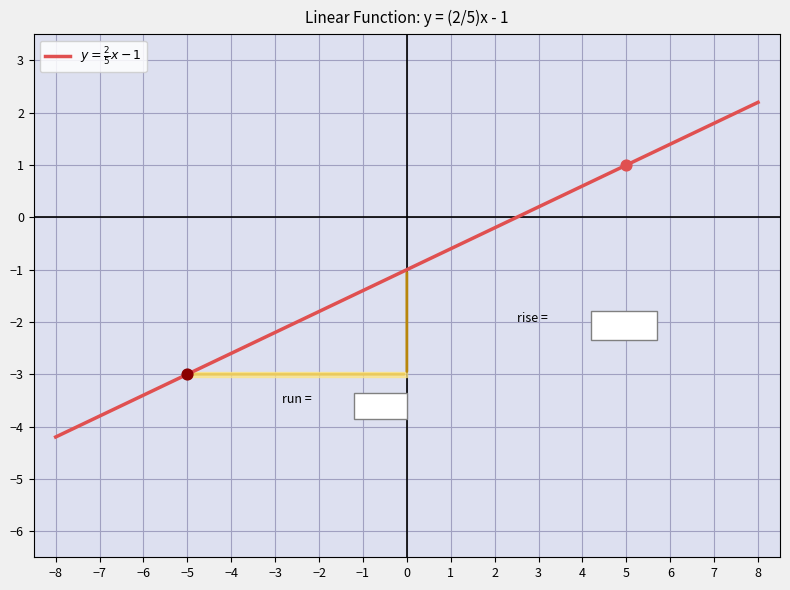

What is the change in value from −5 to 1?

+2.4